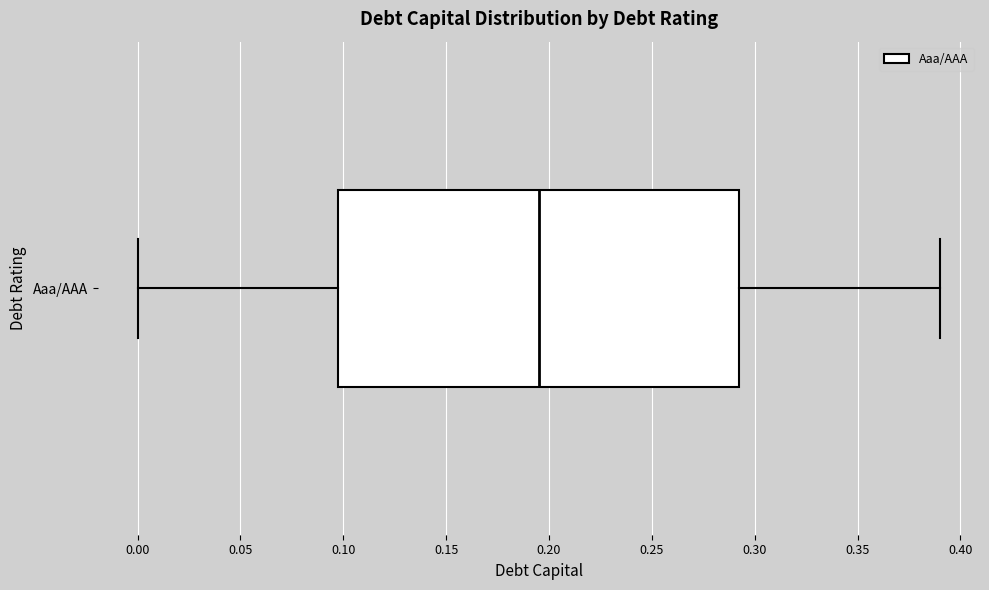

Where does the left whisker of the box for Aaa/AAA end on the x-axis? The values are not printed on the chart, so give them approximately, as read against the axis.

0.000